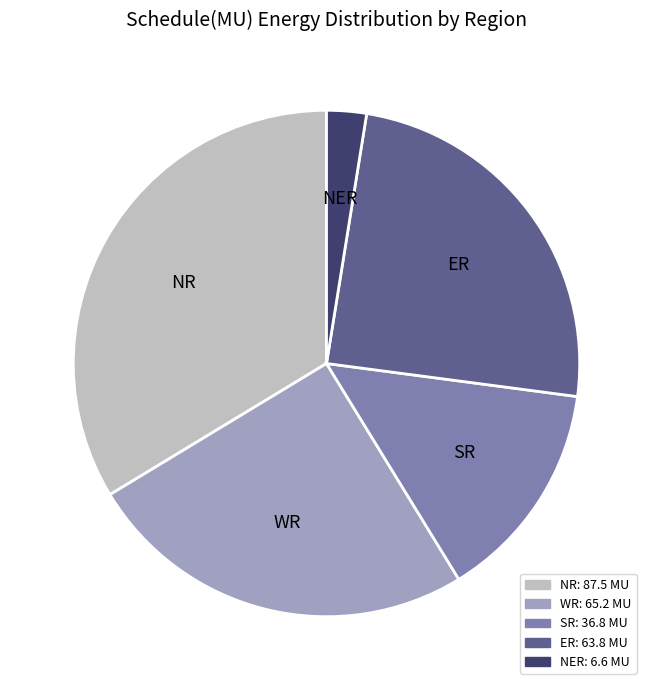

Does any single category account for the majority?

No